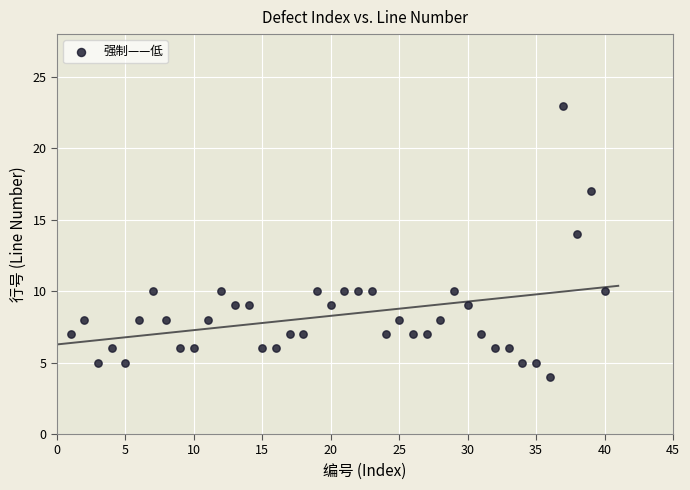

What Y value in the scatter plot is closest to 13?

14